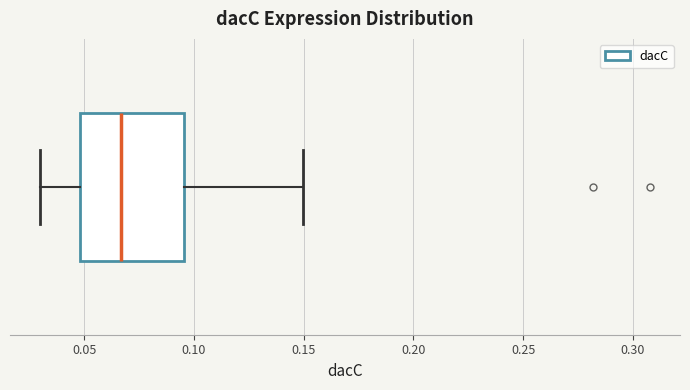

Where does the right whisker of the box end on the x-axis? The values are not printed on the chart, so give them approximately, as read against the axis.

0.150